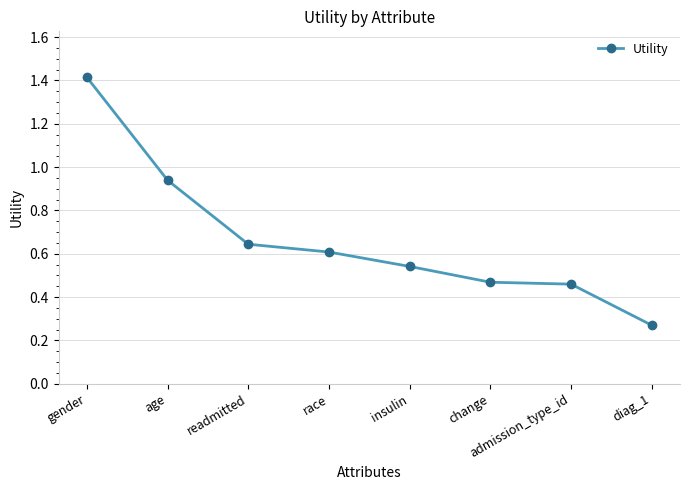

What is the change in value from insulin to admission_type_id?

-0.1